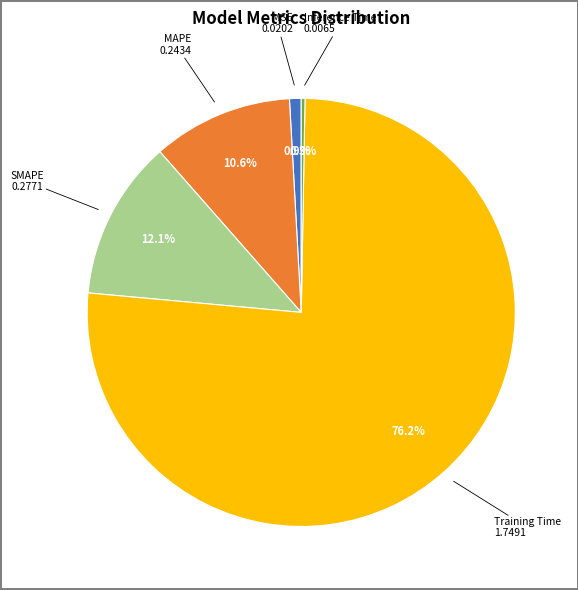

Is there a majority slice in this chart?

Yes